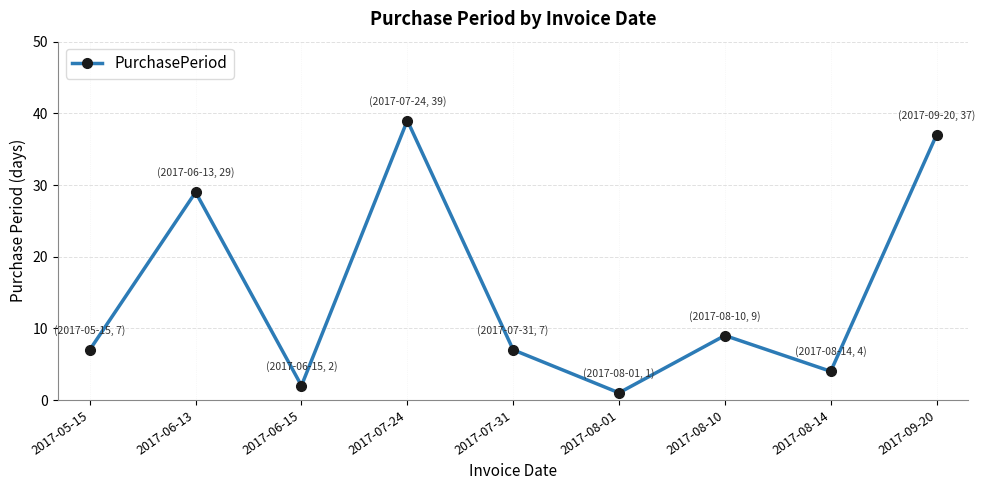

What value does the data have at 2017-09-20, to the nearest 5?

35